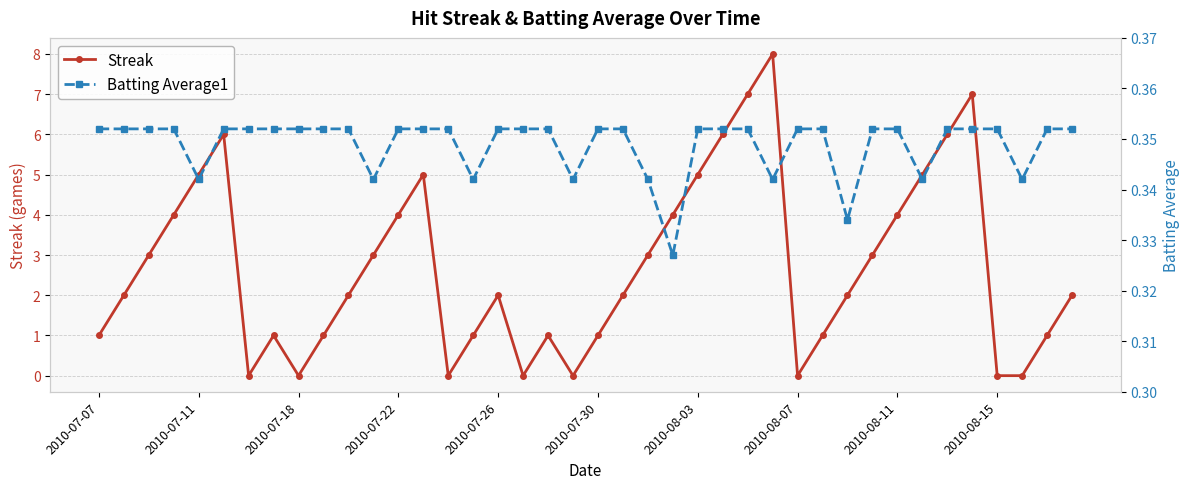

What is the sum of all Streak values?

108